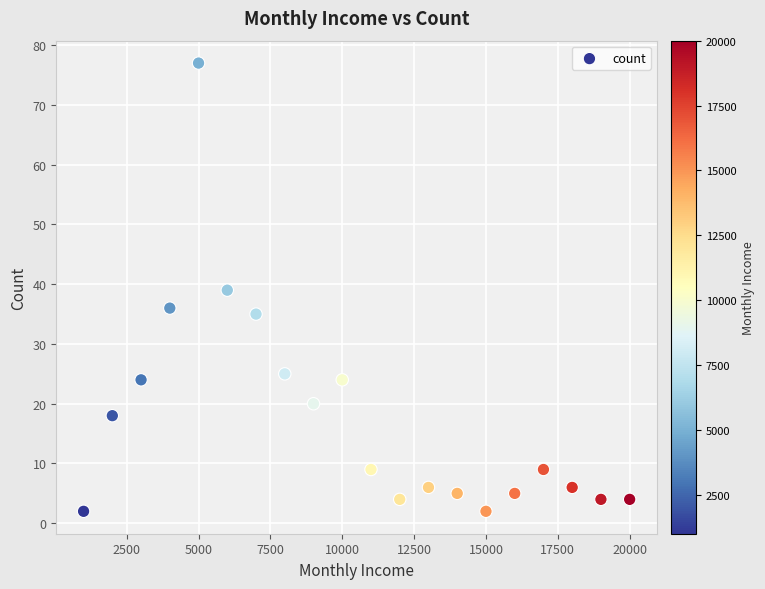

What is the range of Y values (max minus min)?

75